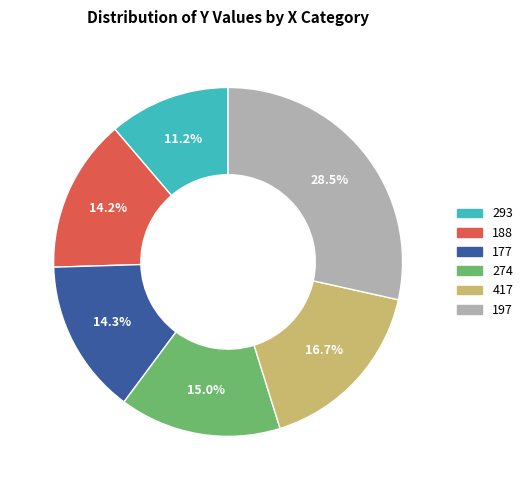

Which category has the smallest portion of the pie?

293